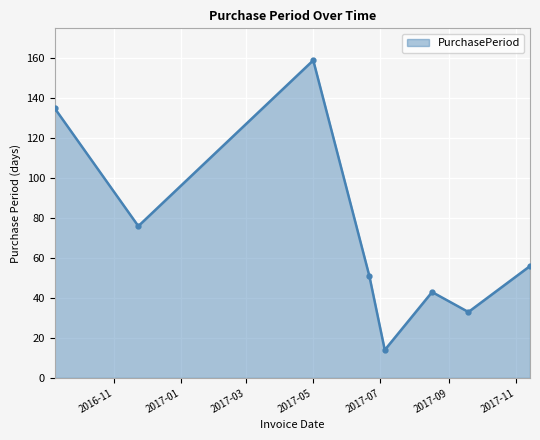

What is the value of the 7th point from the left?

33